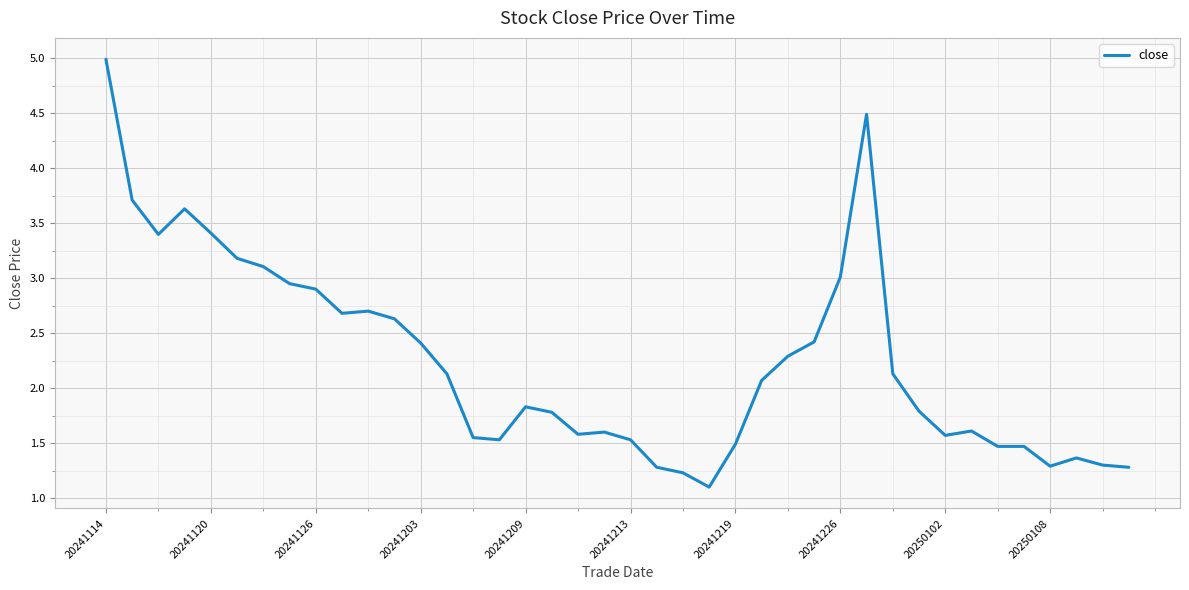

What is the greatest value displayed?

5.0